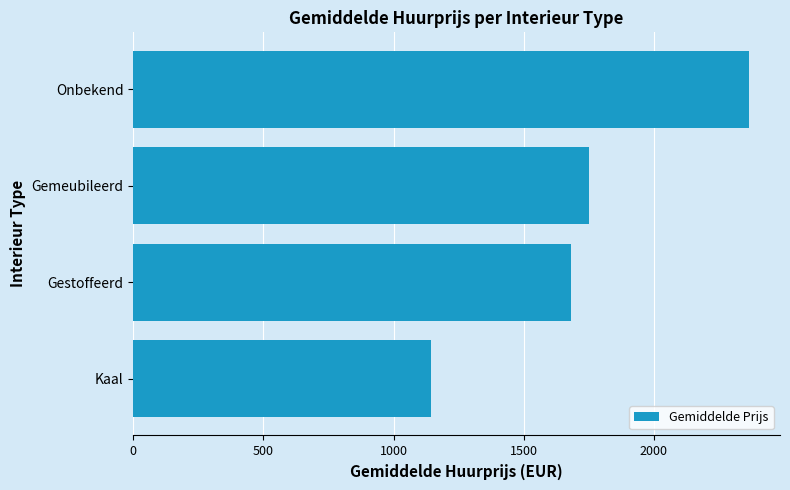

Are the bars horizontal?

Yes